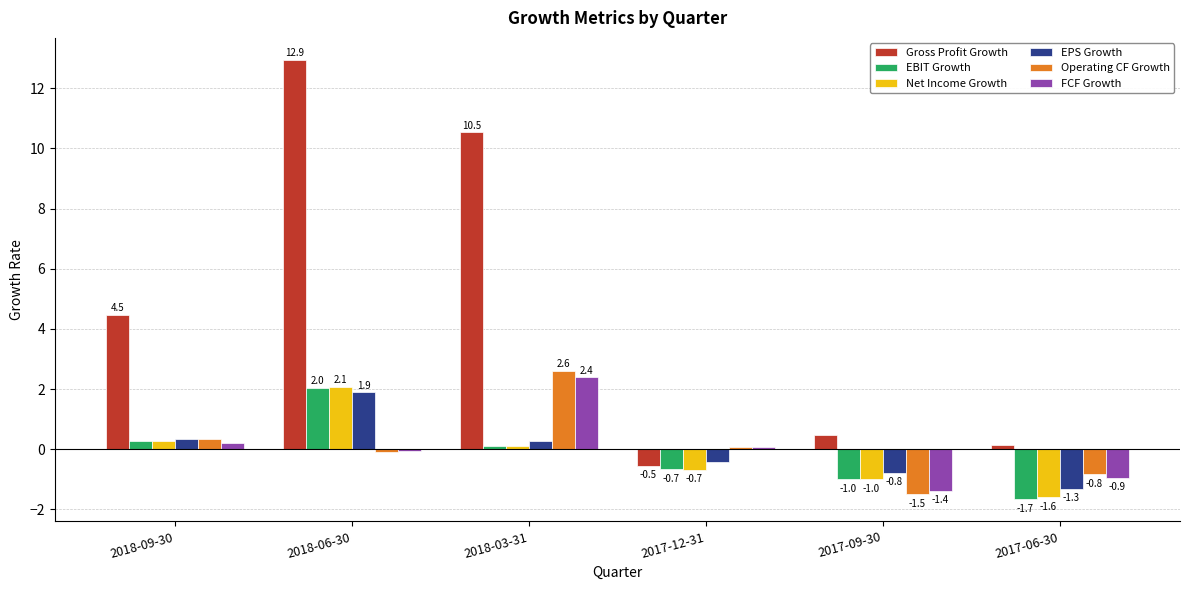

Which series changed the most between 2018-09-30 and 2018-03-31?

Gross Profit Growth